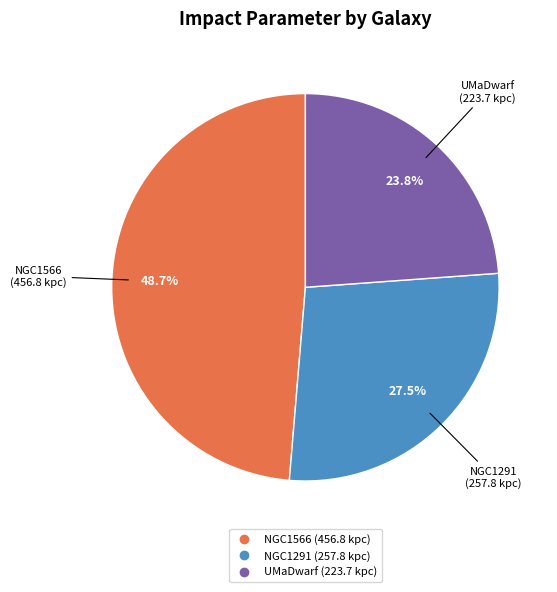

To the nearest percent, what is the difference between the largest and smallest slice percentages?

25%